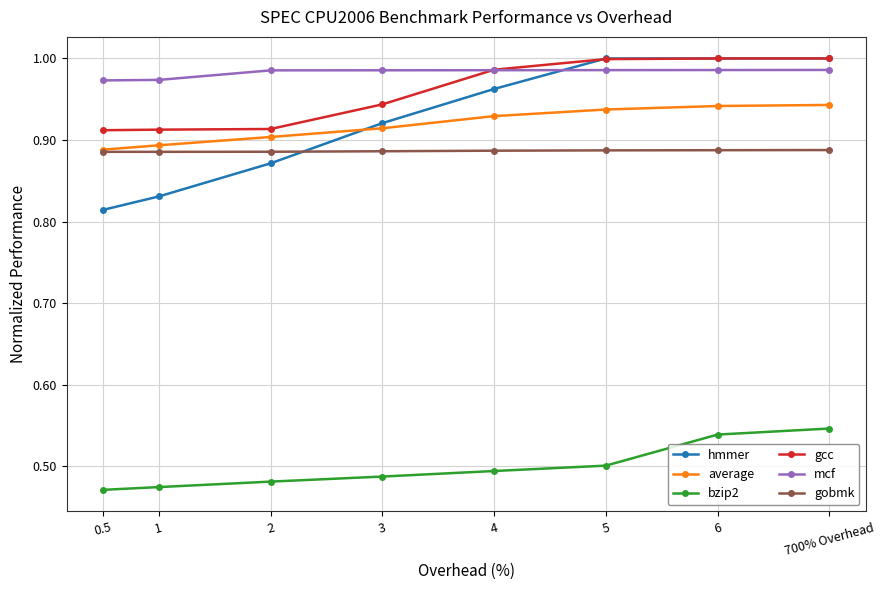

What is the label of the 2nd point from the right?

6